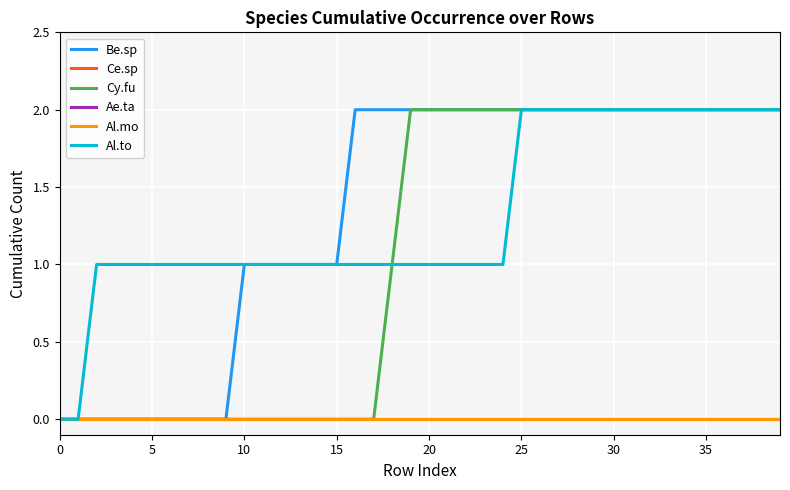

What is the label of the 22nd point from the left?

21